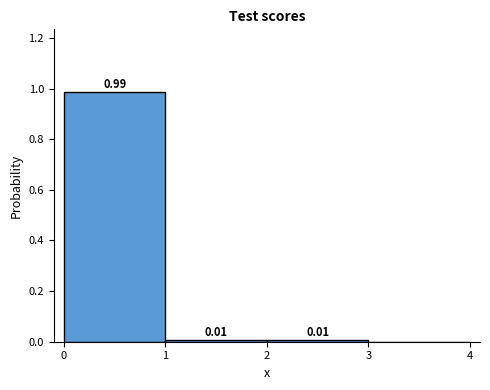

Over which range of the x-axis is the bar tallest?

0 to 1